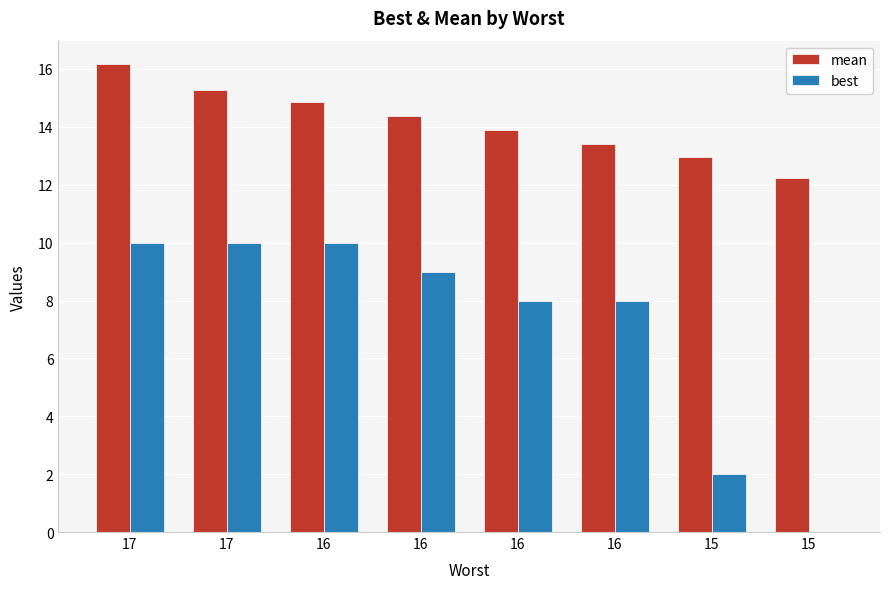

How many distinct data groups are displayed?

2